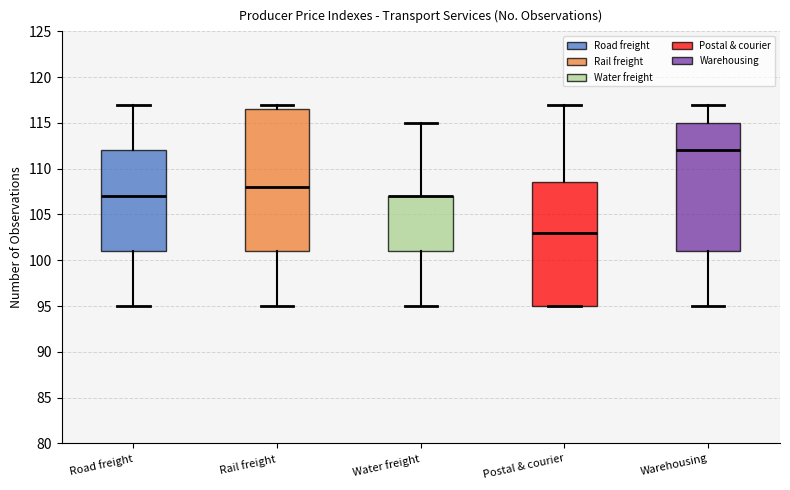

Reading left to right, read every box against the y-axis: the position of its median line, the range the box covers, and the ends of its whiskers. The values are not printed on the chart, so give them approximately, as read against the axis.

Road freight: median 107.0, box 101.0 to 112.0, whiskers 95.0 to 117.0
Rail freight: median 108.0, box 101.0 to 116.5, whiskers 95.0 to 117.0
Water freight: median 107.0 (drawn on the box's upper edge), box 101.0 to 107.0, whiskers 95.0 to 115.0
Postal & courier: median 103.0, box 95.0 to 108.5, whiskers 95.0 to 117.0
Warehousing: median 112.0, box 101.0 to 115.0, whiskers 95.0 to 117.0